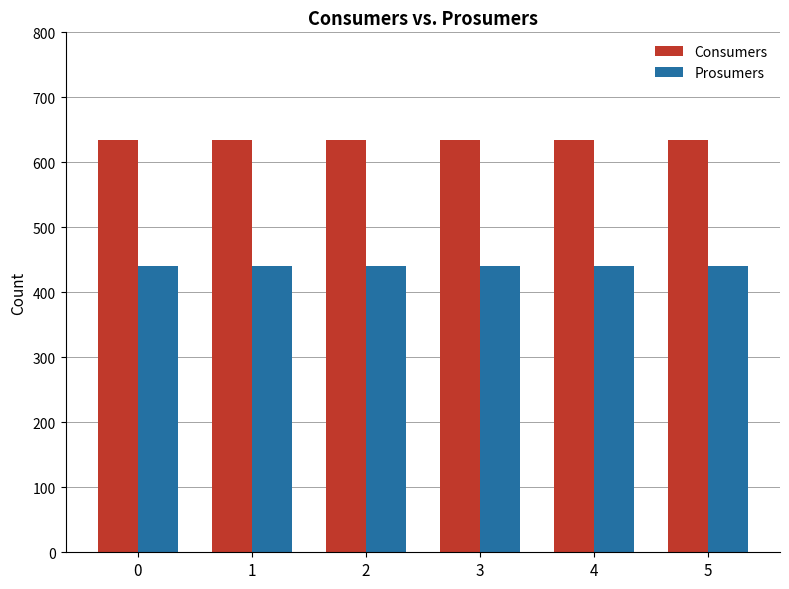

Read the Consumers value at 1.

635